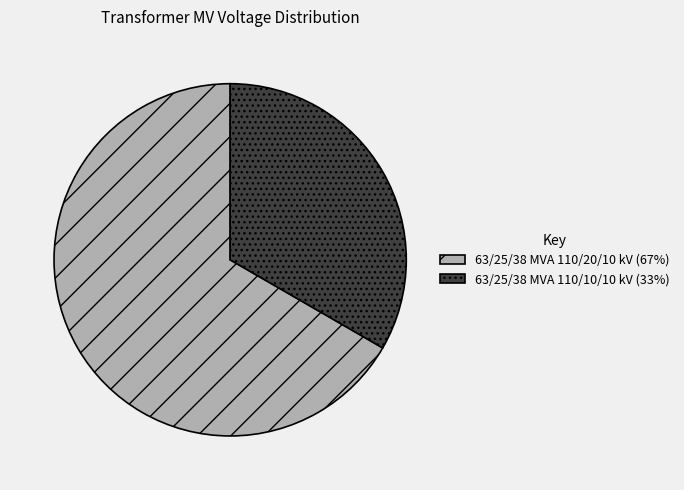

Approximately how many times larger is the value at 63/25/38 MVA 110/10/10 kV compared to 63/25/38 MVA 110/20/10 kV?

0.5